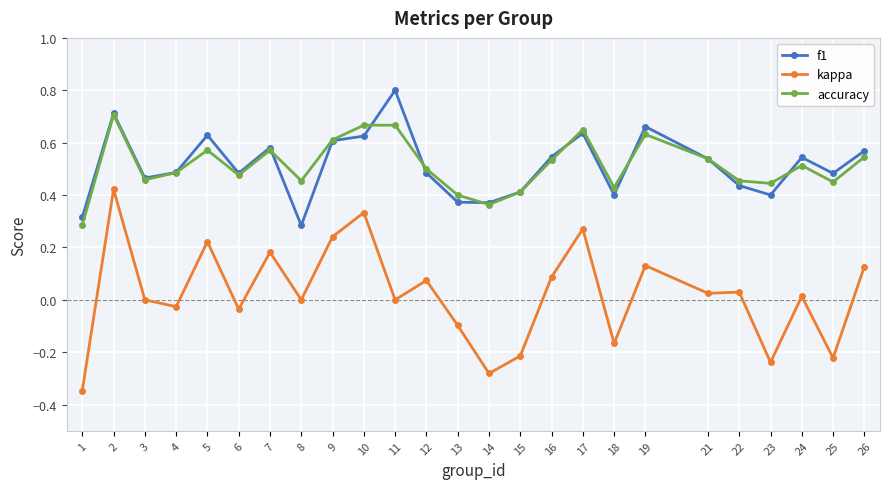

Which series changed the most between 2 and 9?

kappa